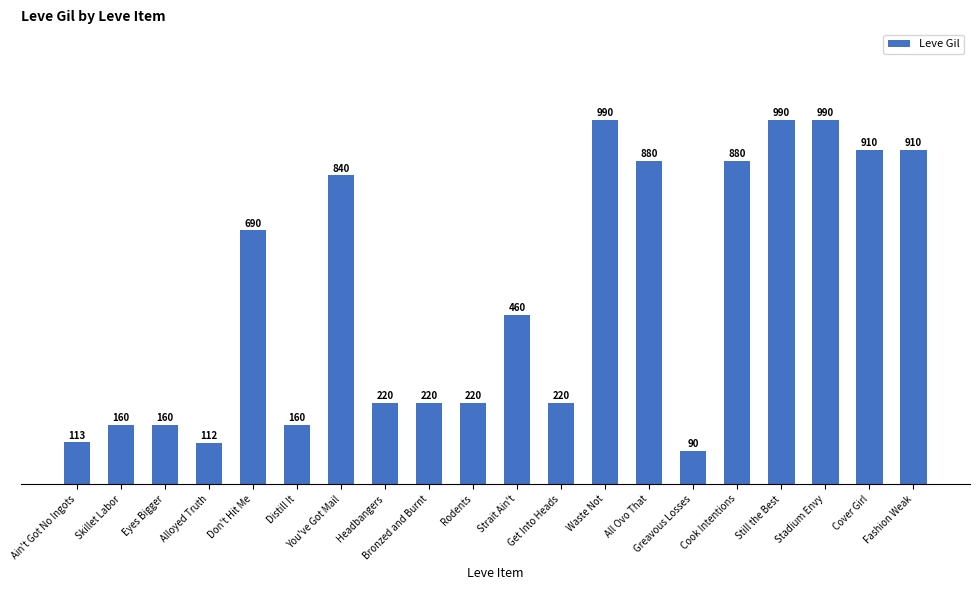

Does the chart contain any negative values?

No